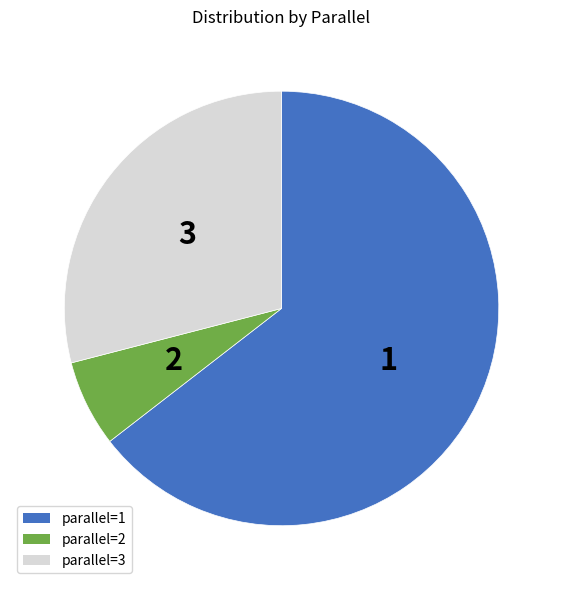

Rank the categories by value from highest to lowest.

parallel=1, parallel=3, parallel=2